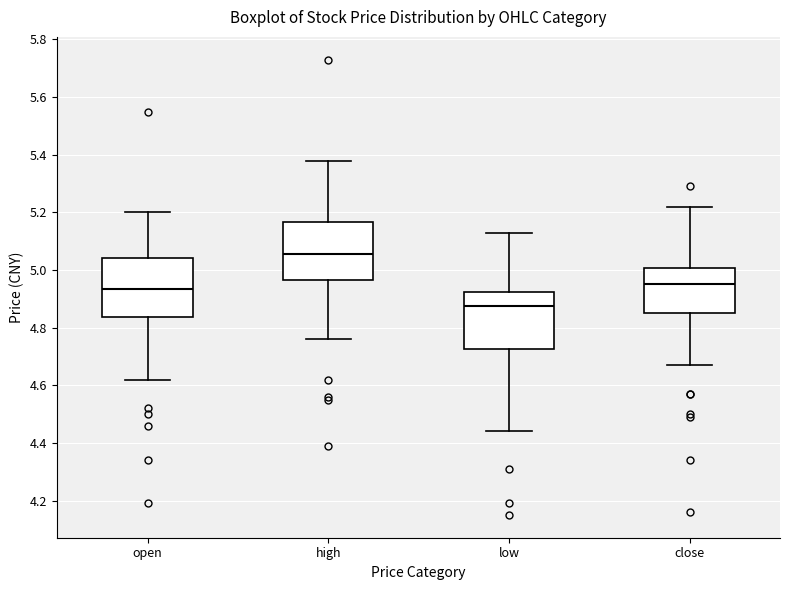

Reading left to right, transcribe this box plot: for each box, give where its median line is, the range the box spans, and where its two whiskers end, as read against the y-axis. The values are not printed on the chart, so give them approximately, as read against the axis.

open: median 4.94, box 4.84 to 5.04, whiskers 4.62 to 5.20
high: median 5.06, box 4.96 to 5.16, whiskers 4.76 to 5.38
low: median 4.88, box 4.72 to 4.92, whiskers 4.44 to 5.14
close: median 4.96, box 4.86 to 5.00, whiskers 4.68 to 5.22